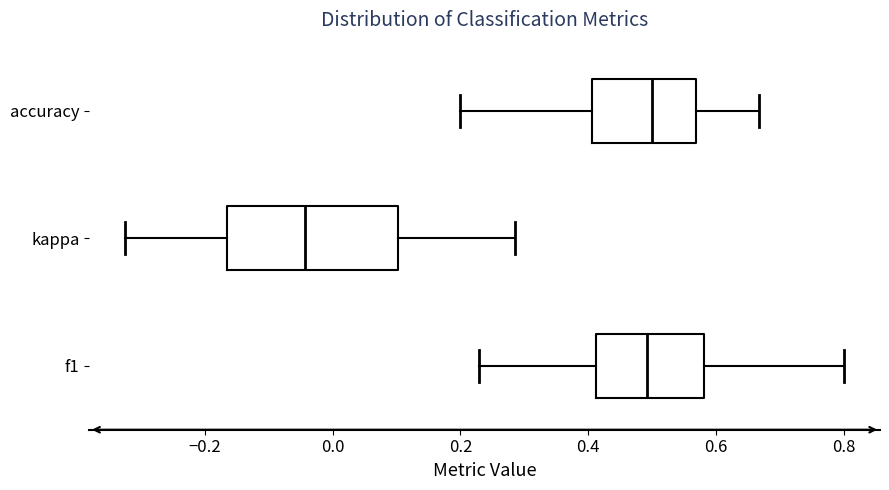

Where does the median line of the box for accuracy sit on the x-axis? The values are not printed on the chart, so give them approximately, as read against the axis.

0.50